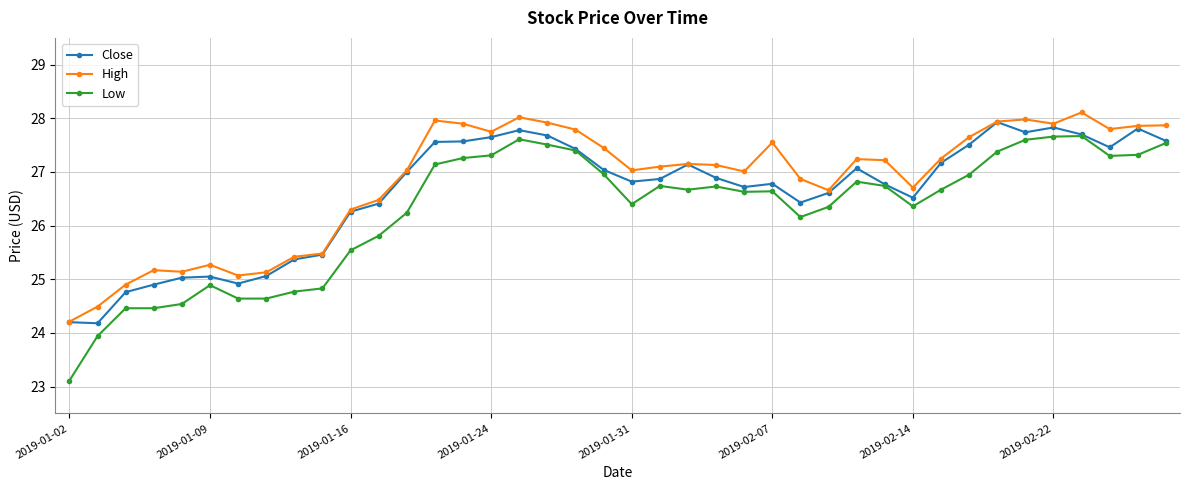

Which series has the widest spread of values?

Low